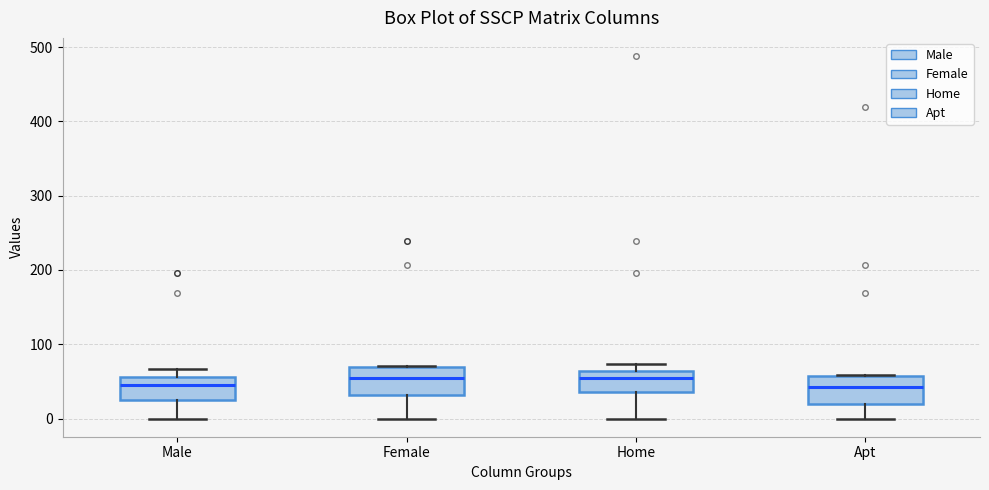

Reading left to right, transcribe this box plot: for each box, give where its median line is, the range the box spans, and where its two whiskers end, as read against the y-axis. The values are not printed on the chart, so give them approximately, as read against the axis.

Male: median 50, box 30 to 60, whiskers 0 to 70
Female: median 50, box 30 to 70, whiskers 0 to 70
Home: median 50, box 40 to 60, whiskers 0 to 70
Apt: median 40, box 20 to 60, whiskers 0 to 60